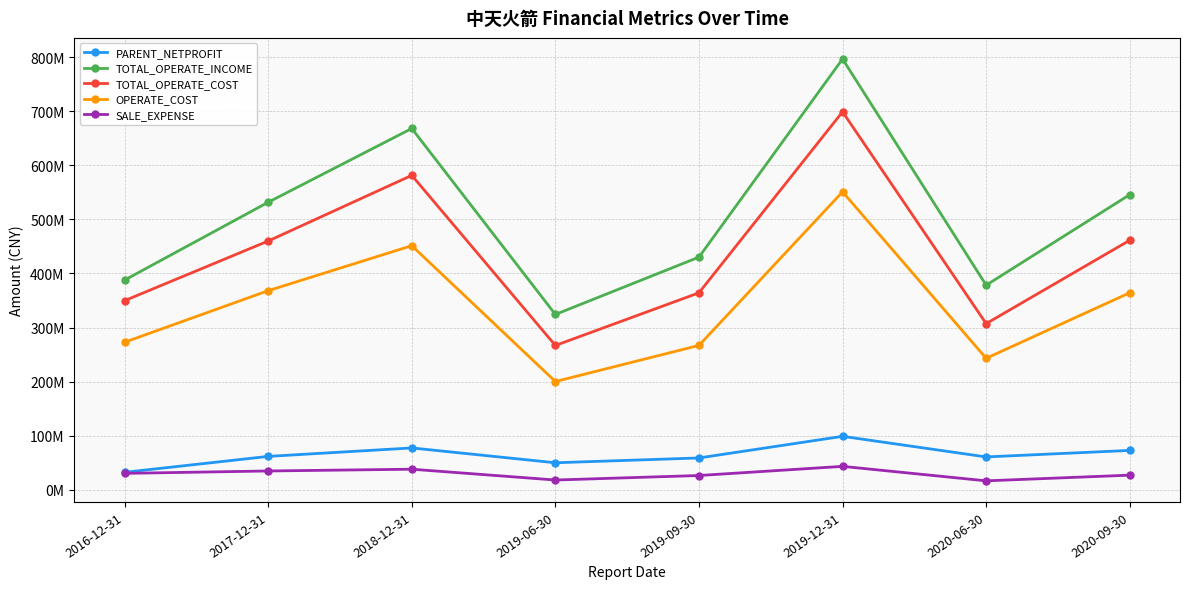

Does the chart have visible grid lines?

Yes